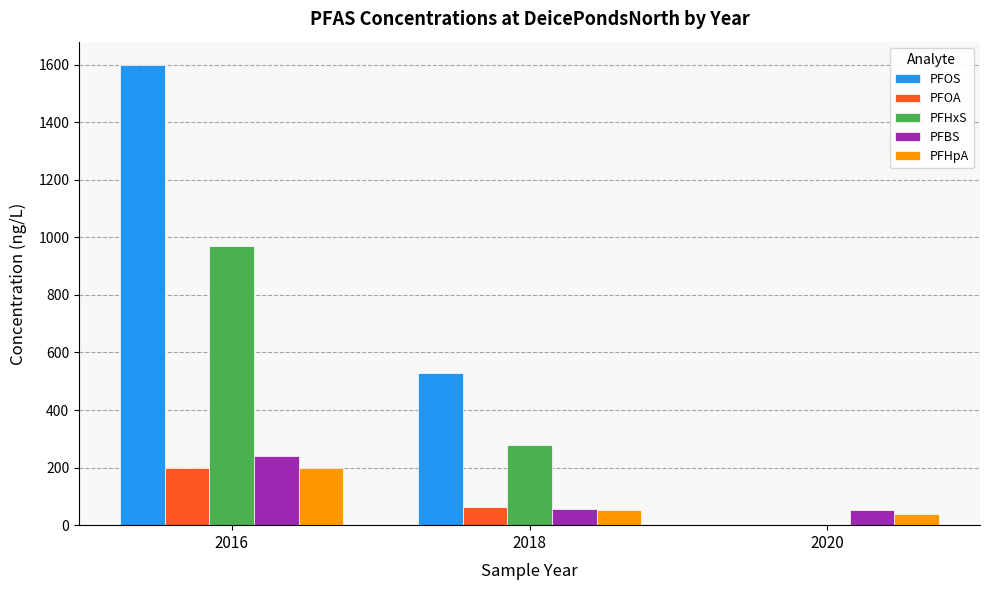

What is the greatest value displayed?

1600